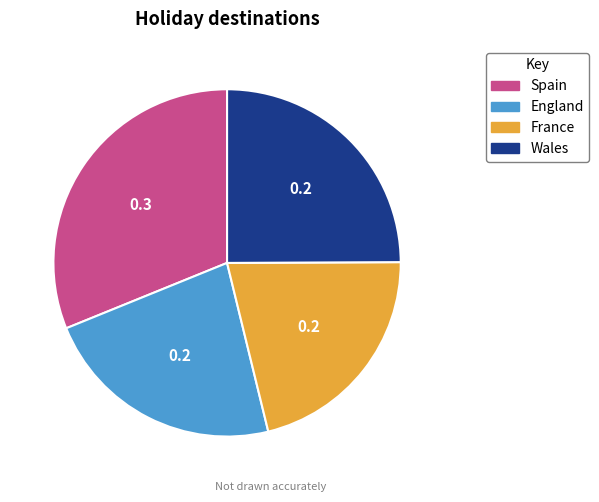

The France slice represents 21% of the pie. True or false?

True